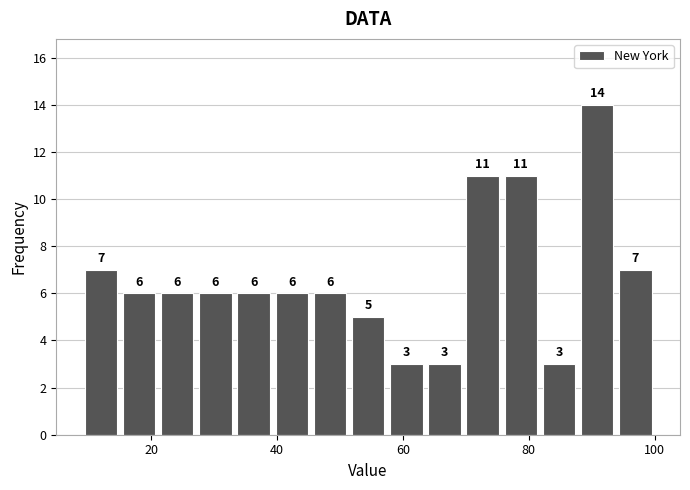

Read against the x-axis, roughly where is the centre of the tallest bar?

90